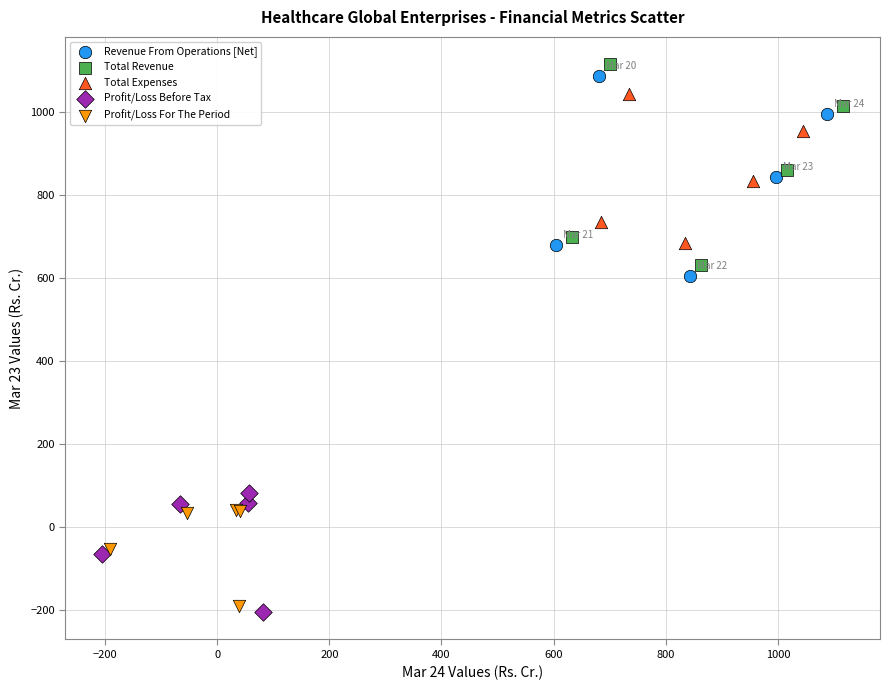

Which series contains the highest Y value?

Total Revenue